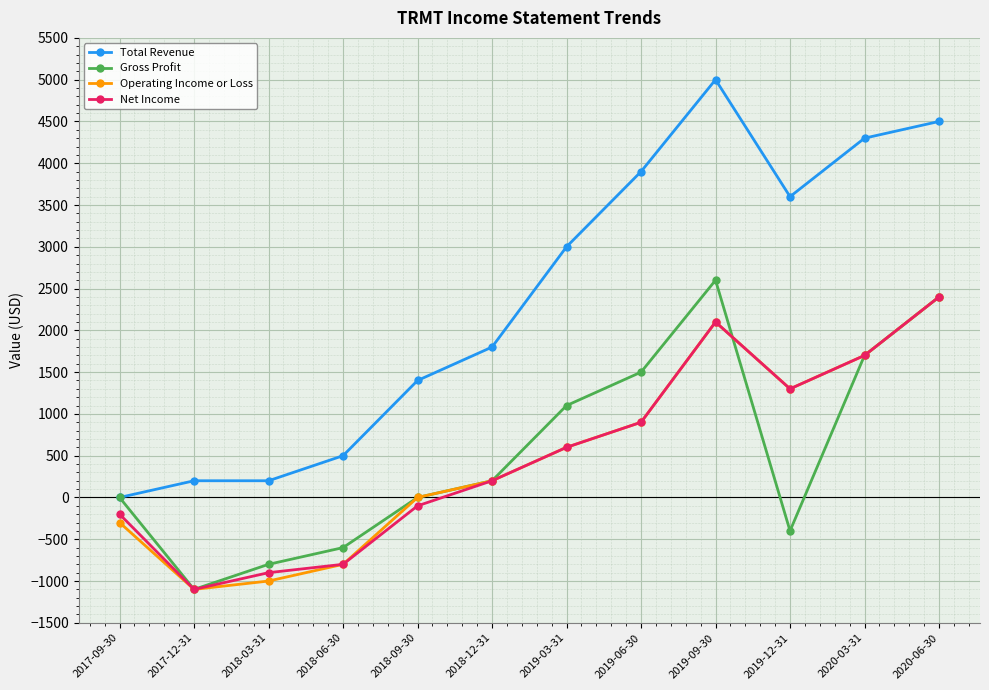

How many positive values does the Net Income series have?

7